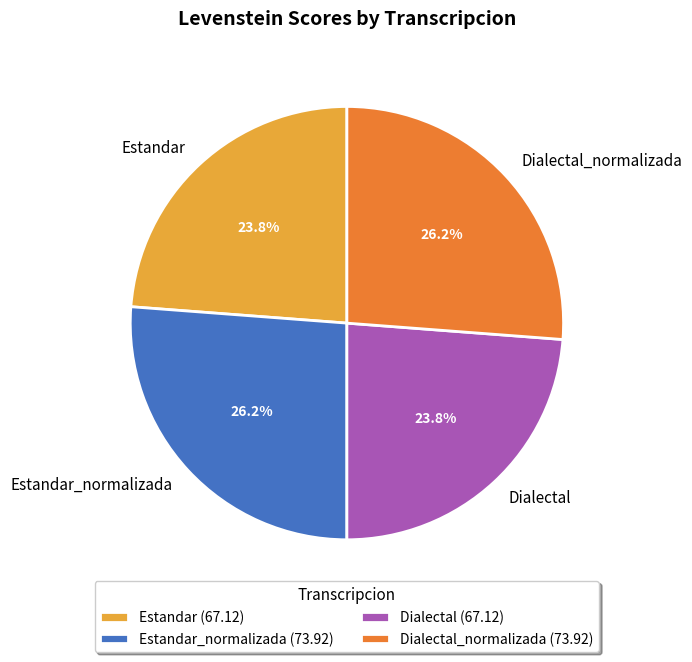

Combined, what portion of the pie is Dialectal_normalizada and Estandar?

50.0%